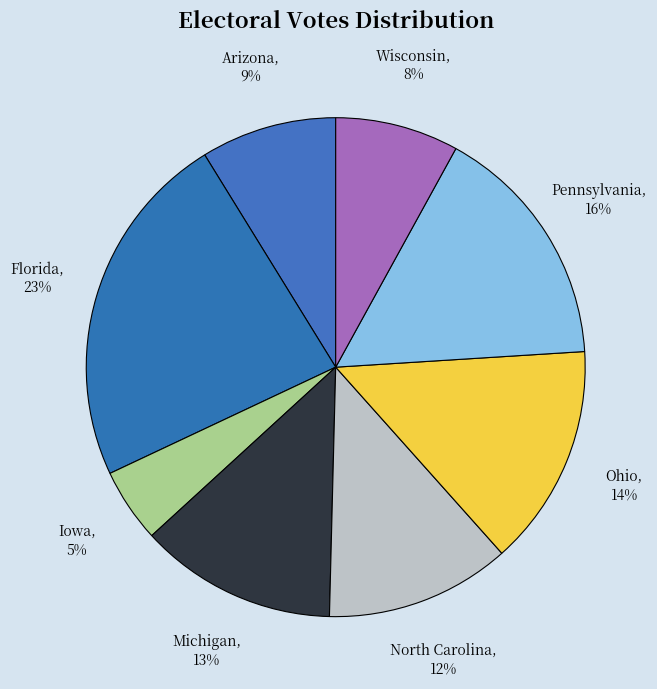

Count the number of slices in the pie.

8